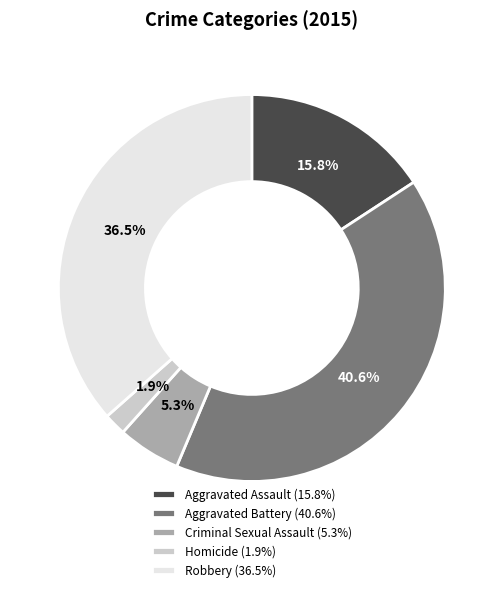

Which slice is the smallest?

Homicide